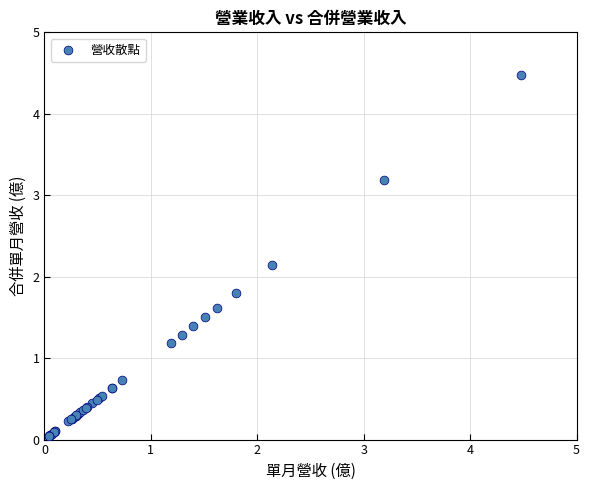

What Y value in the scatter plot is closest to 2?

2.1